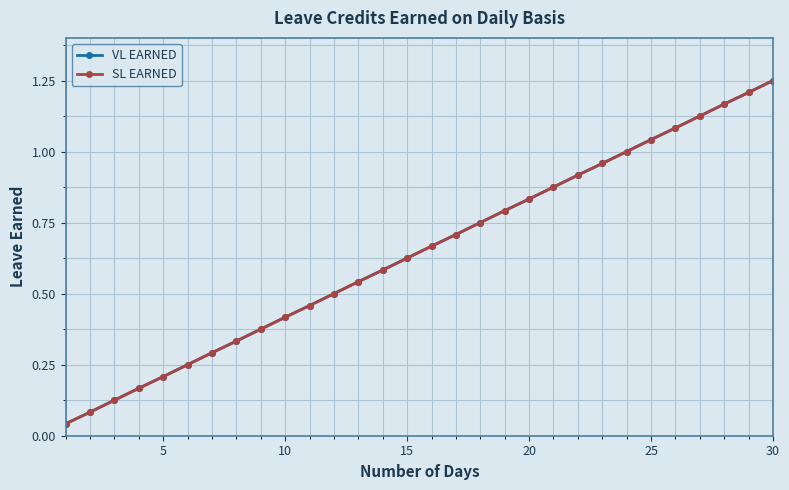

Is this an area chart (filled region under the line)?

No